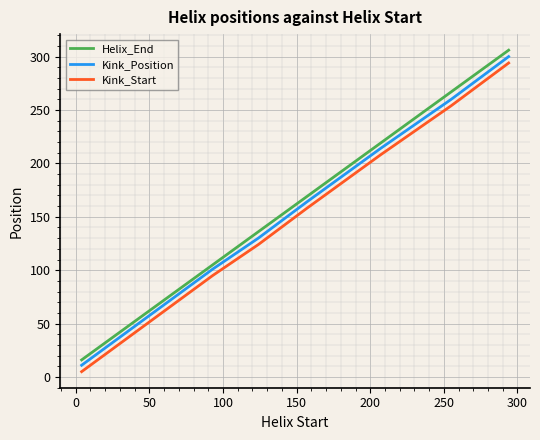

True or false: Helix_End and Kink_Start cross at least once.

False